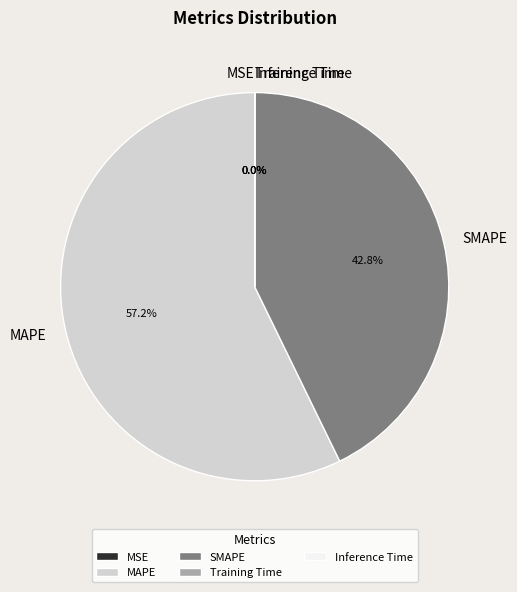

To the nearest percent, what portion does SMAPE represent?

43%